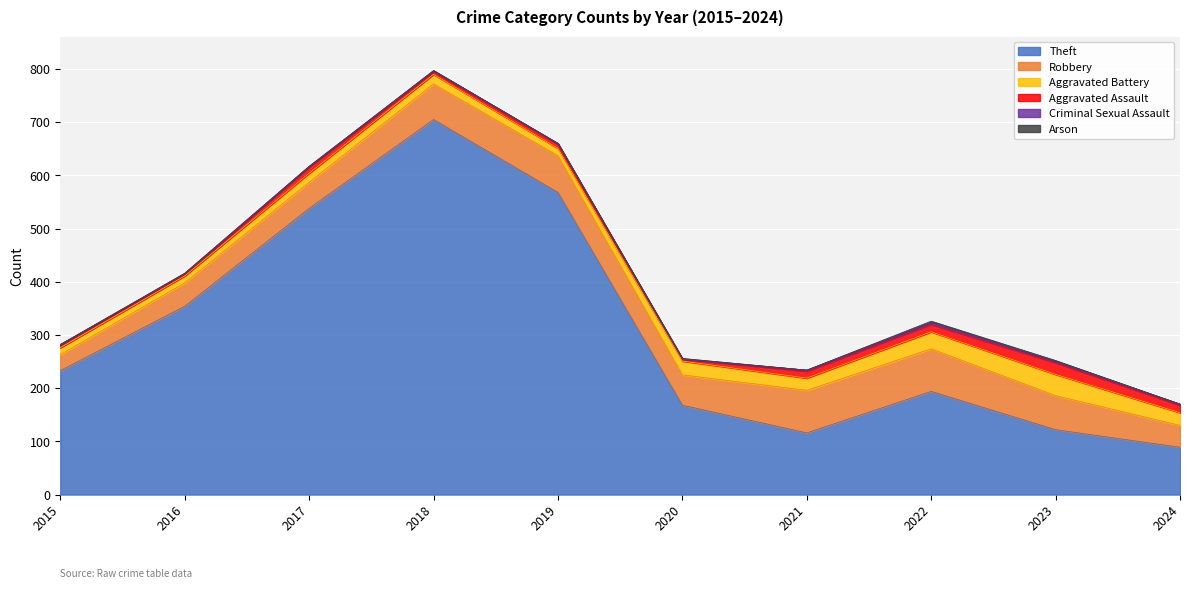

Which series has the largest total across all categories?

Theft